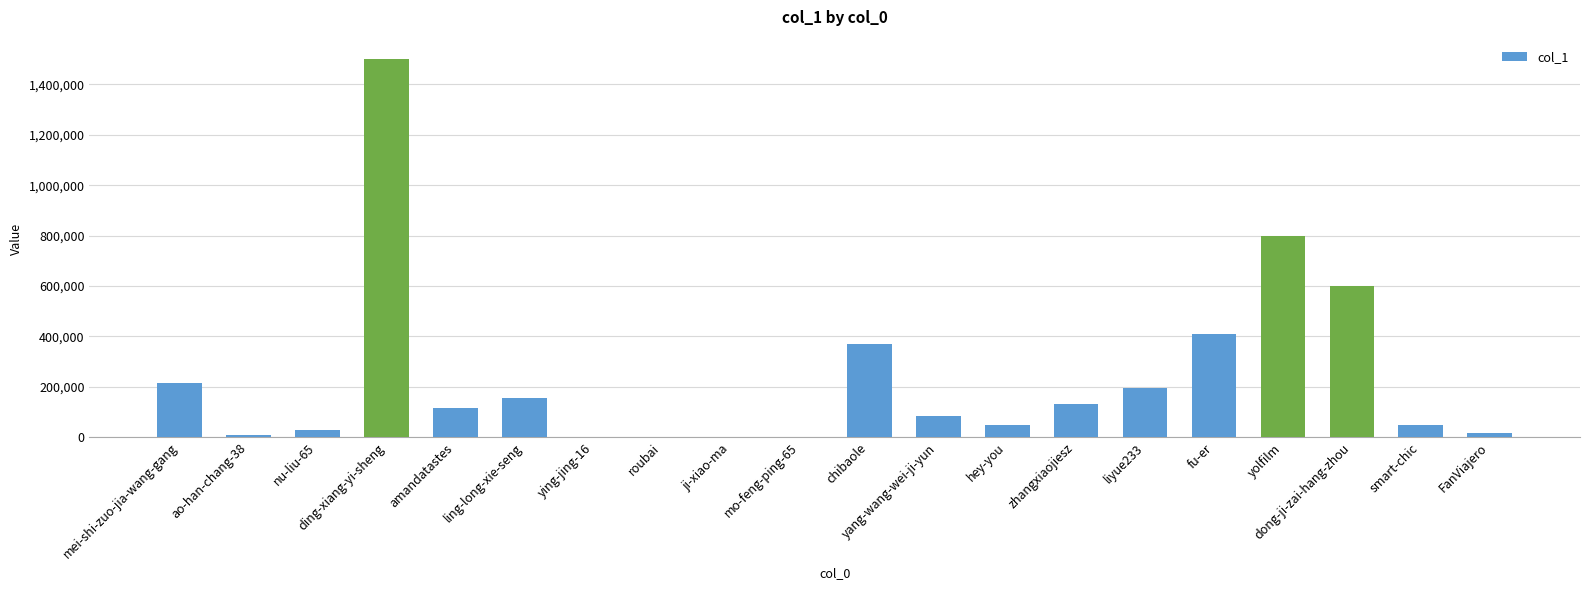

Where is the data nearest to the value 751212?

yolfilm